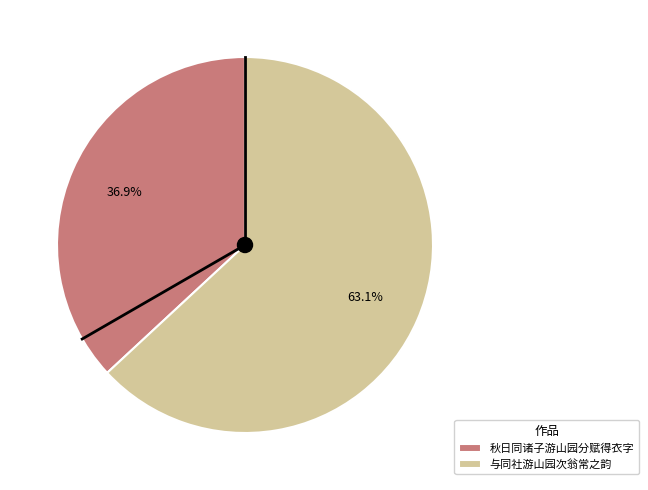

Between 与同社游山园次翁常之韵 and 秋日同诸子游山园分赋得衣字, which is larger?

与同社游山园次翁常之韵